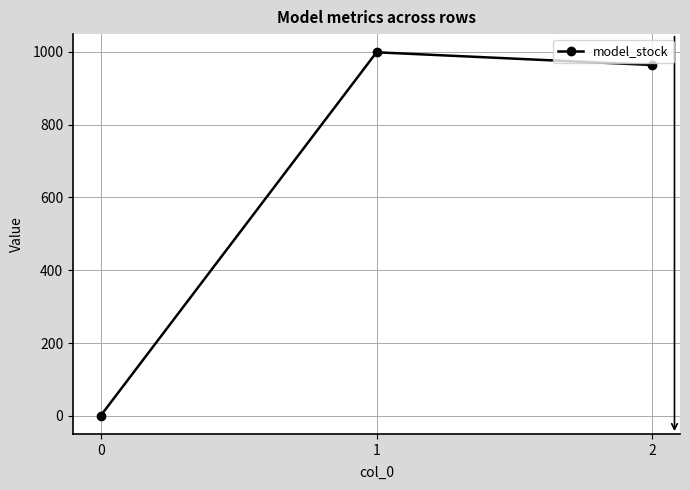

The chart shows a value of 694 at 0. True or false?

False